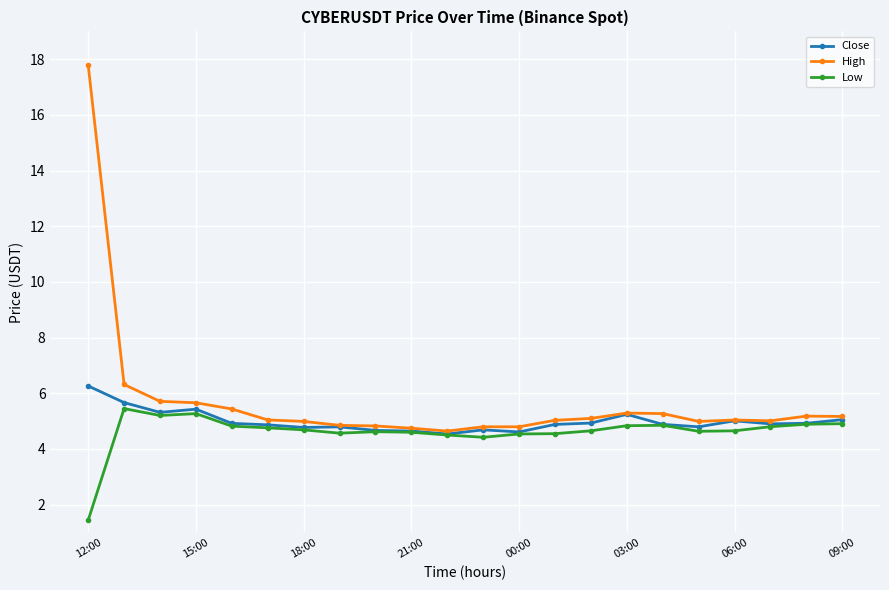

Which series has the widest spread of values?

High